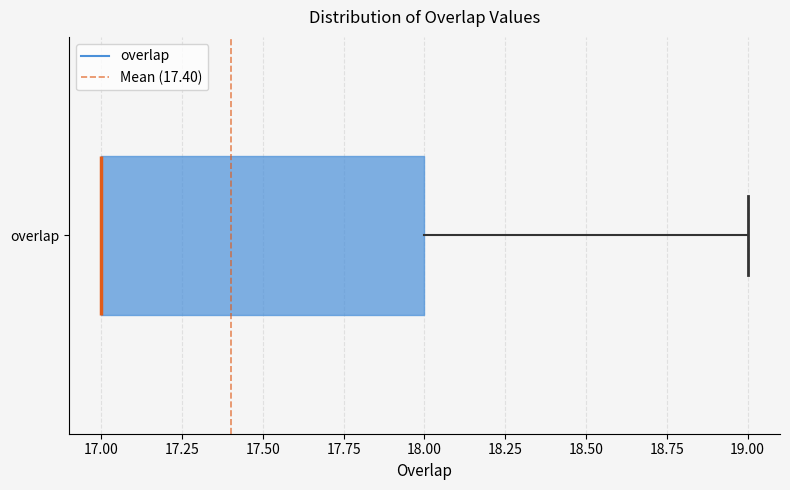

Where is the right edge of the box for overlap on the x-axis? The values are not printed on the chart, so give them approximately, as read against the axis.

18